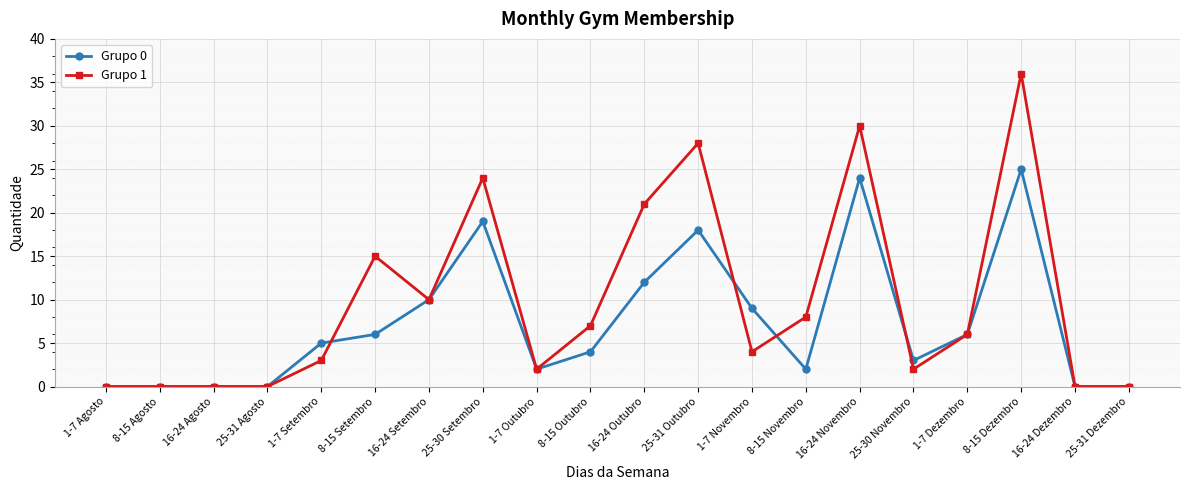

The value of Grupo 0 at 8-15 Outubro is 2. True or false?

False